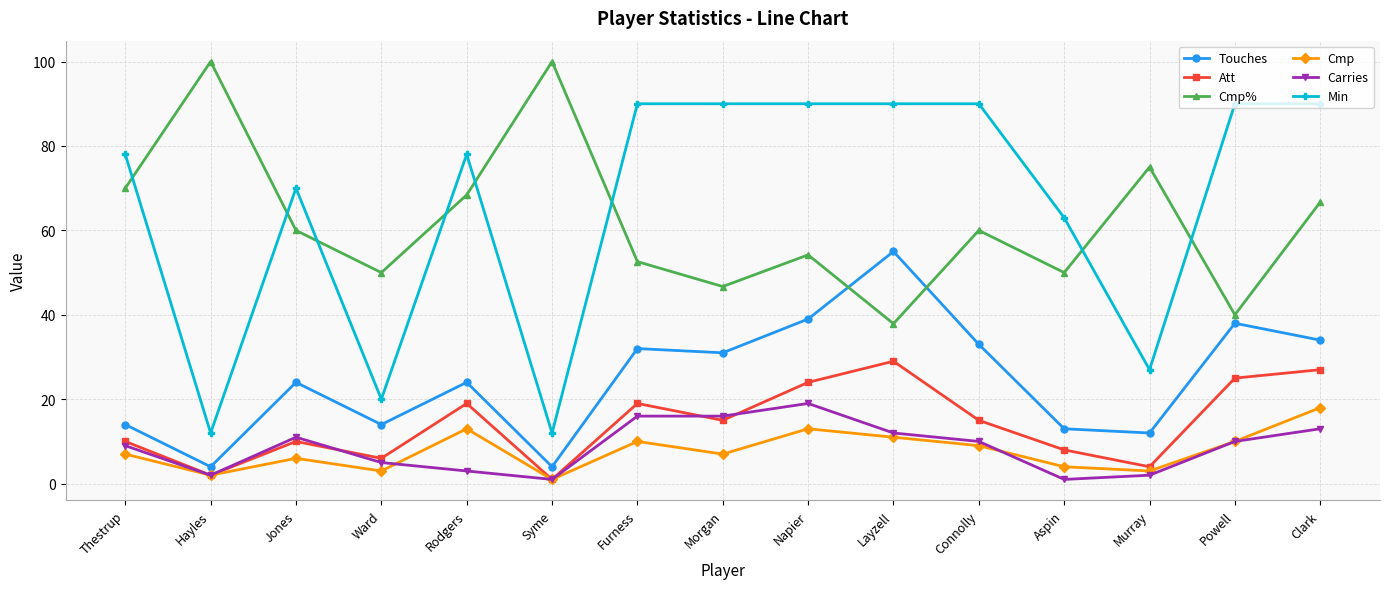

True or false: Touches has a value of 4.0 at Syme.

True